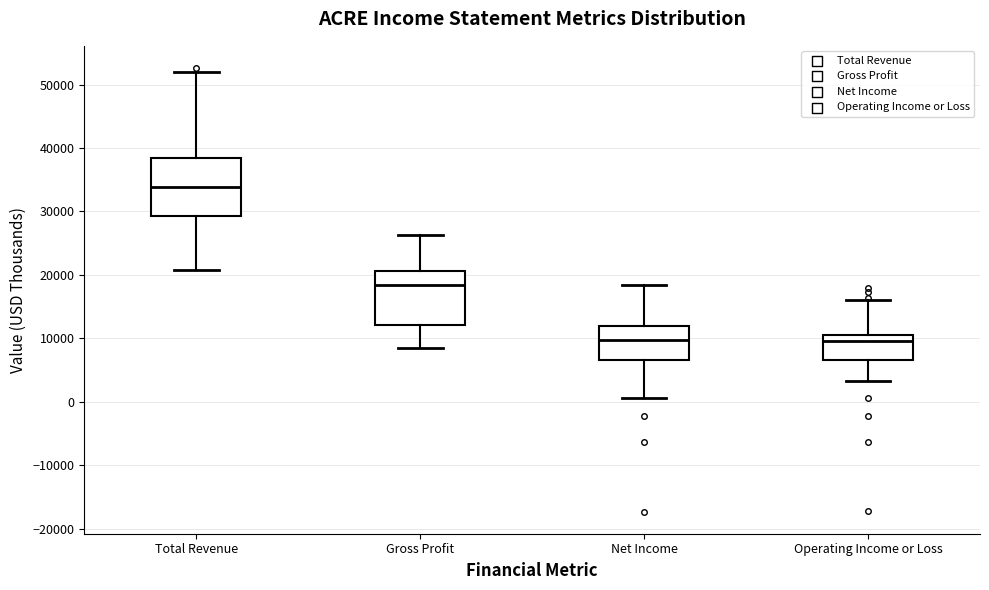

Reading left to right, transcribe this box plot: for each box, give where its median line is, the range the box spans, and where its two whiskers end, as read against the y-axis. The values are not printed on the chart, so give them approximately, as read against the axis.

Total Revenue: median 34000, box 29000 to 38000, whiskers 21000 to 52000
Gross Profit: median 18000, box 12000 to 21000, whiskers 9000 to 26000
Net Income: median 10000, box 7000 to 12000, whiskers 1000 to 18000
Operating Income or Loss: median 10000 (just below the box's upper edge), box 7000 to 10000, whiskers 3000 to 16000